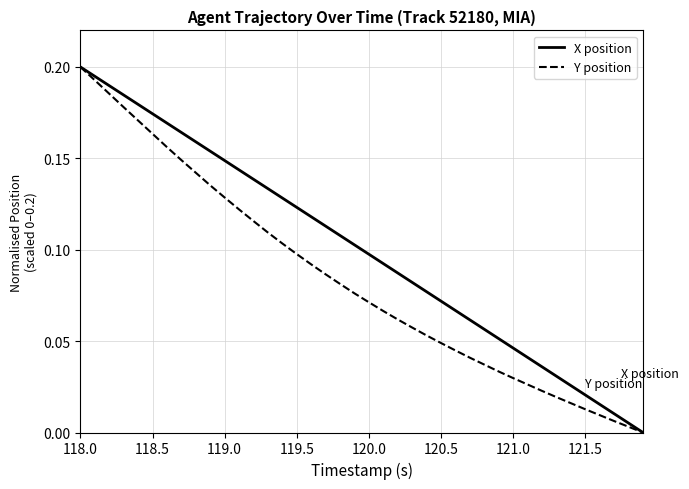

Which series has the largest total across all categories?

X position